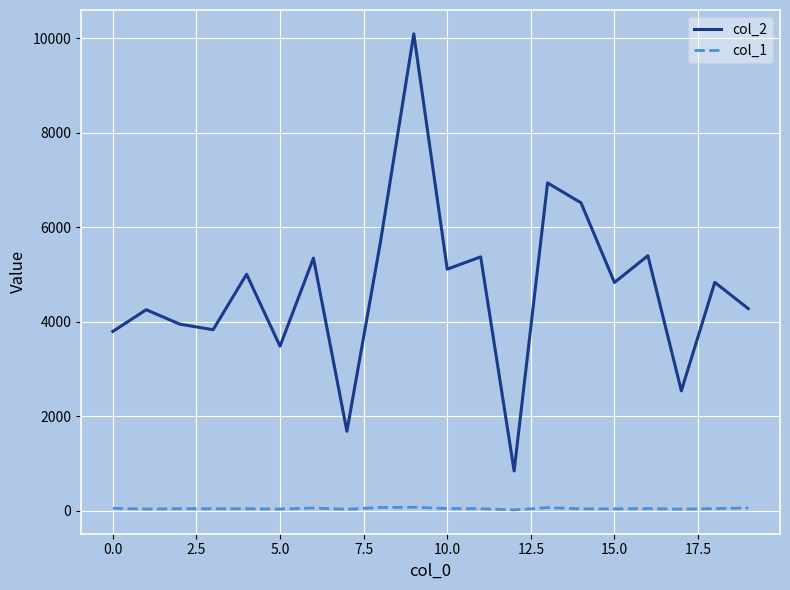

Which series has the widest spread of values?

col_2